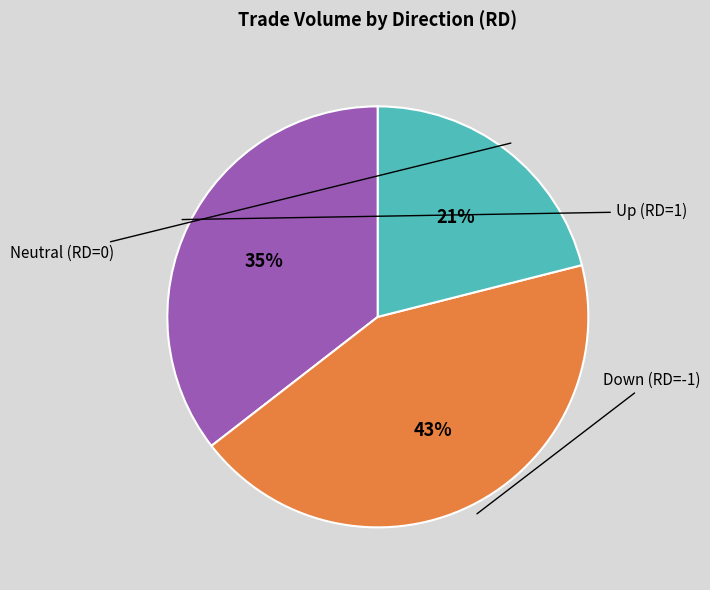

How many slices are in this pie chart?

3